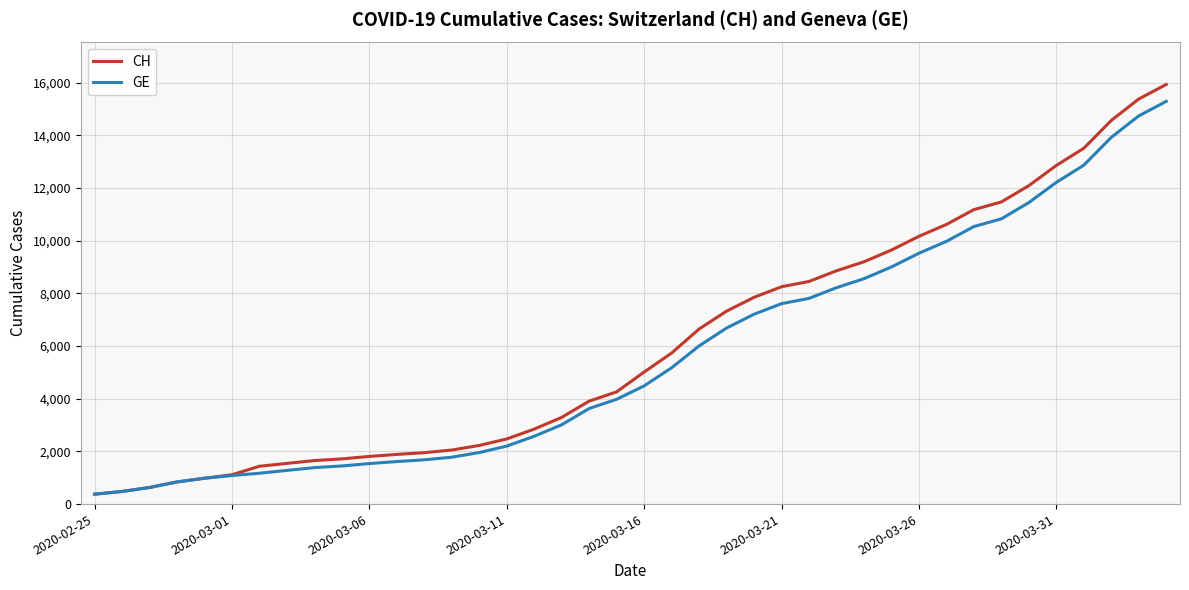

What is the greatest value displayed?

15926